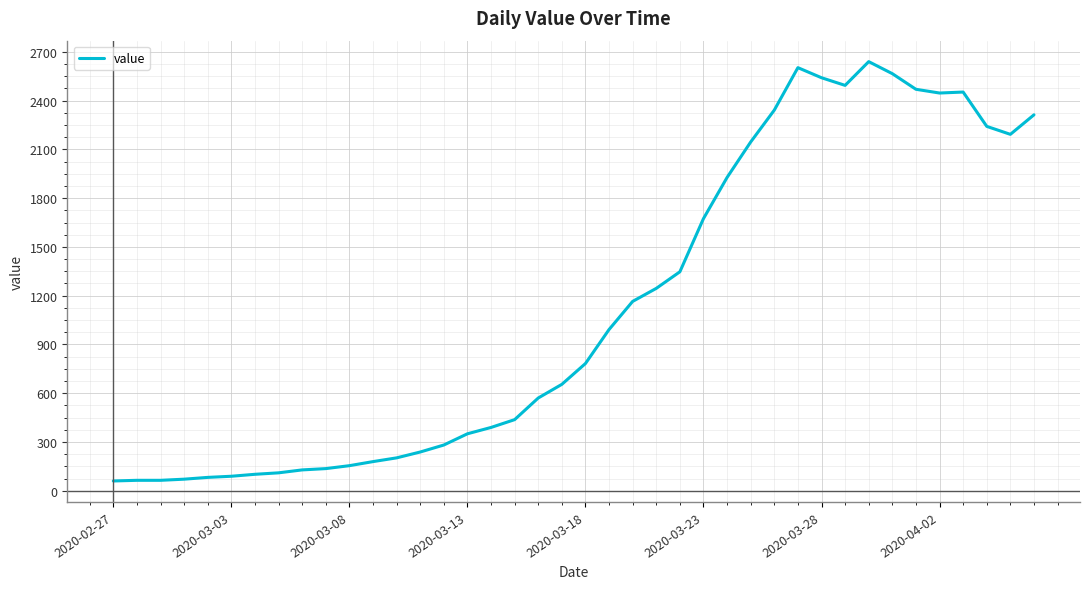

How many lines are shown in the chart?

1